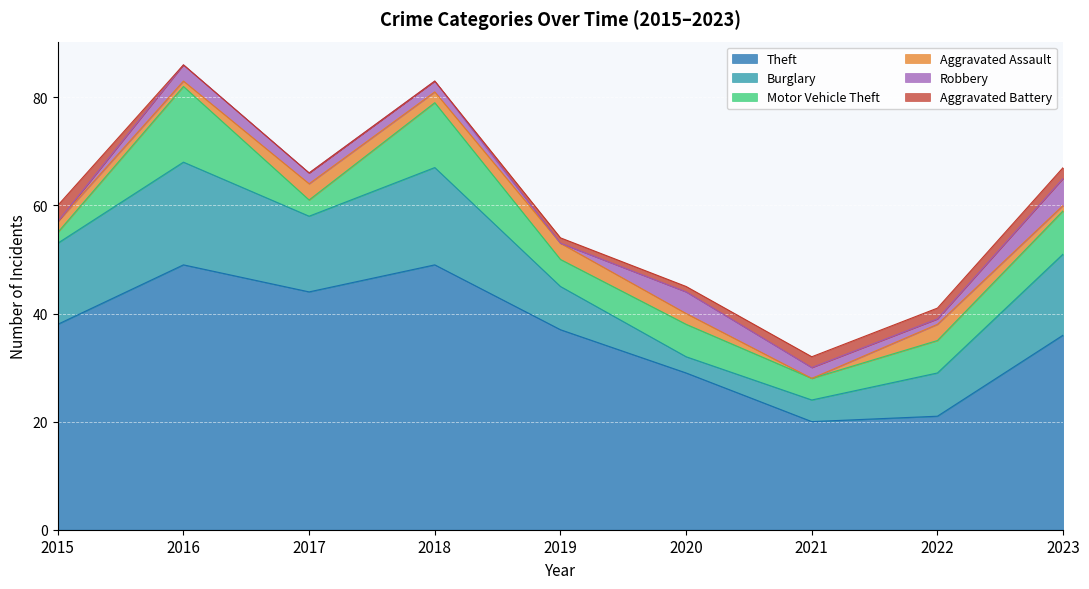

How many values in the Robbery series are below 2?

3